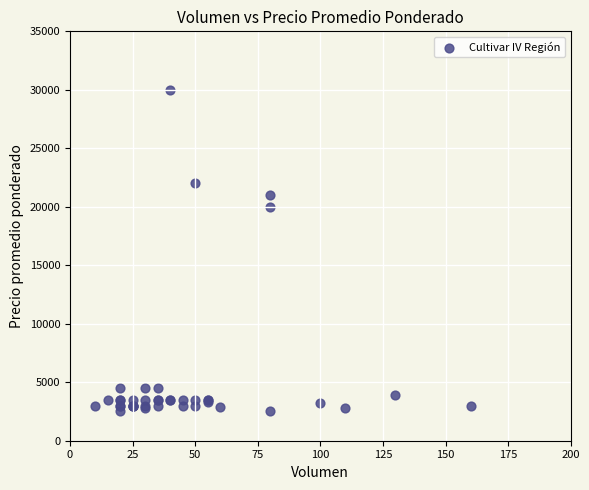

What Y value in the scatter plot is closest to 16250?

20000